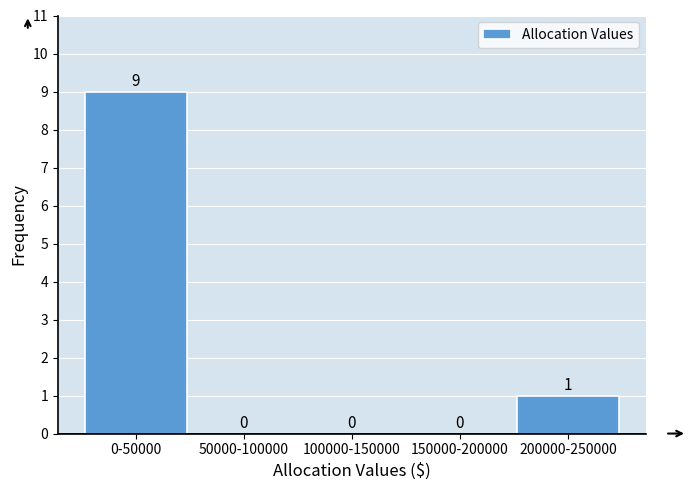

Reading left to right, list all the values displayed in this chart.

0-50000=9	50000-100000=0	100000-150000=0	150000-200000=0	200000-250000=1